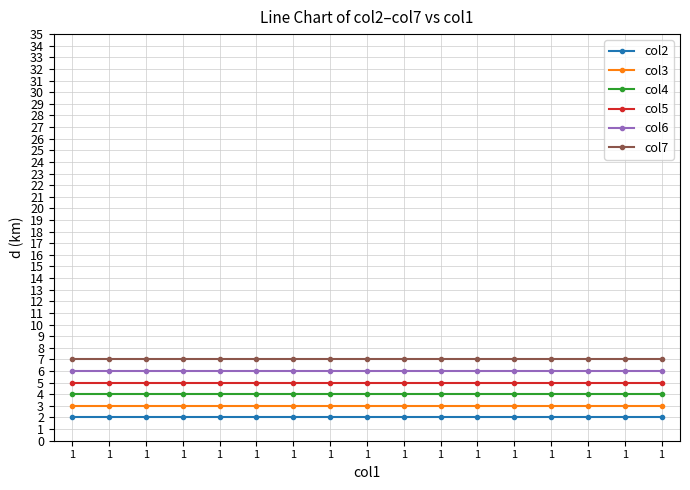

How many series are shown in this chart?

6